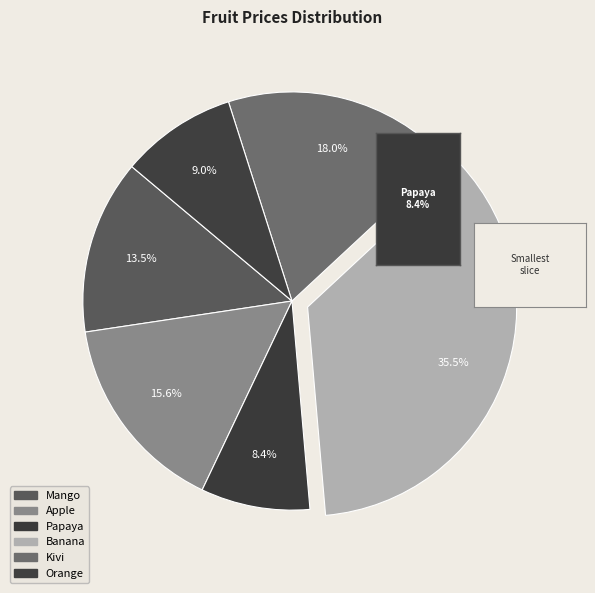

How many slices are in this pie chart?

6